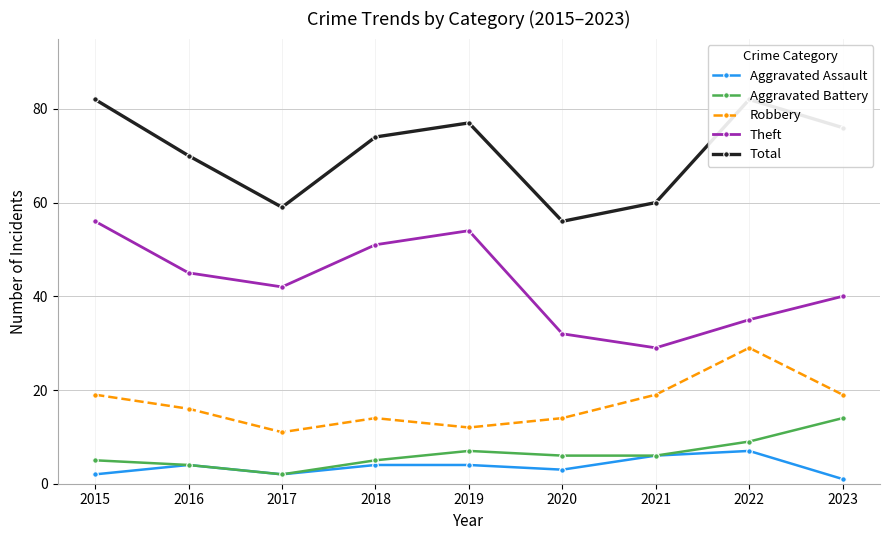

Which series has the largest total across all categories?

Total